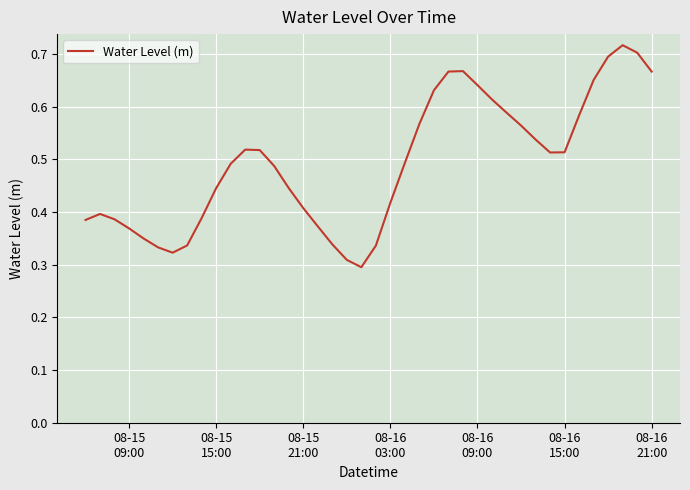

How many points are higher than both their immediate neighbors (excluding endpoints)?

4